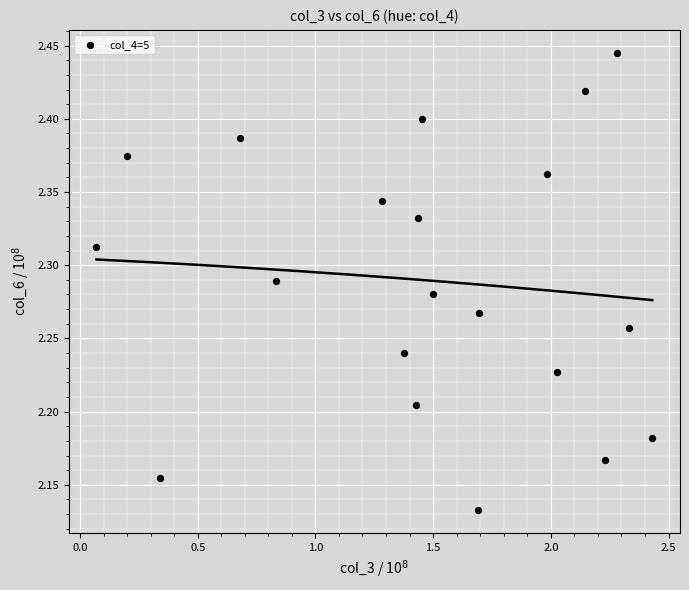

What is the range of Y values (max minus min)?

0.3